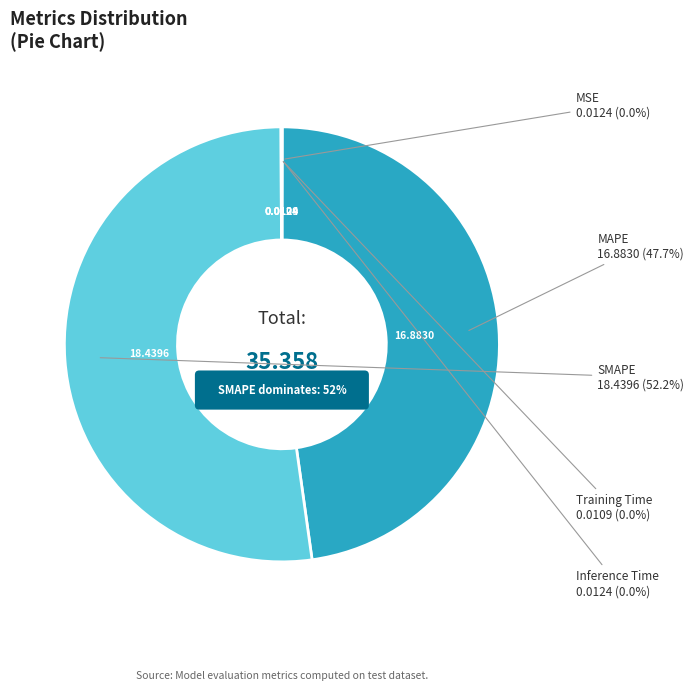

Is there a majority slice in this chart?

Yes